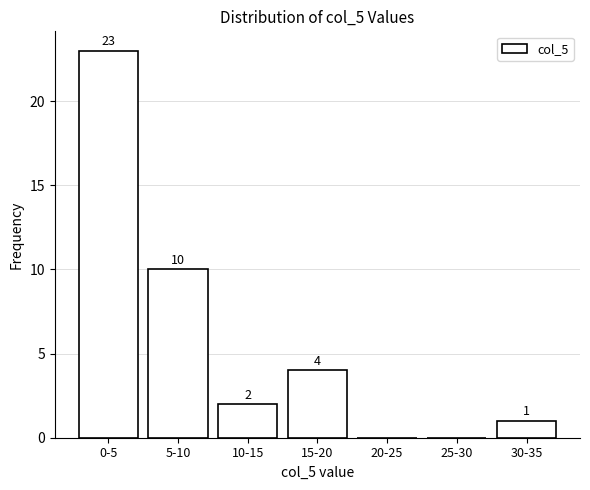

Reading left to right, what are all the values shown in this chart?

0-5=23	5-10=10	10-15=2	15-20=4	20-25=0	25-30=0	30-35=1